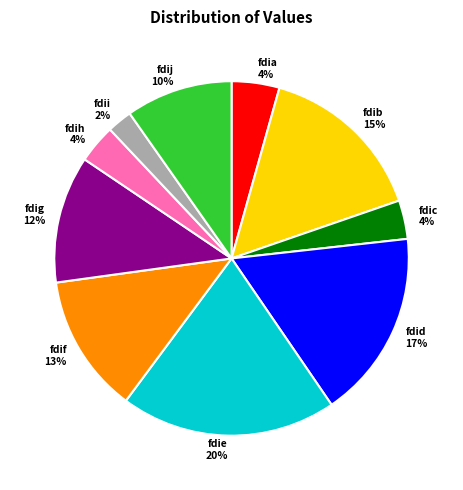

True or false: fdif accounts for 13% of the total.

True